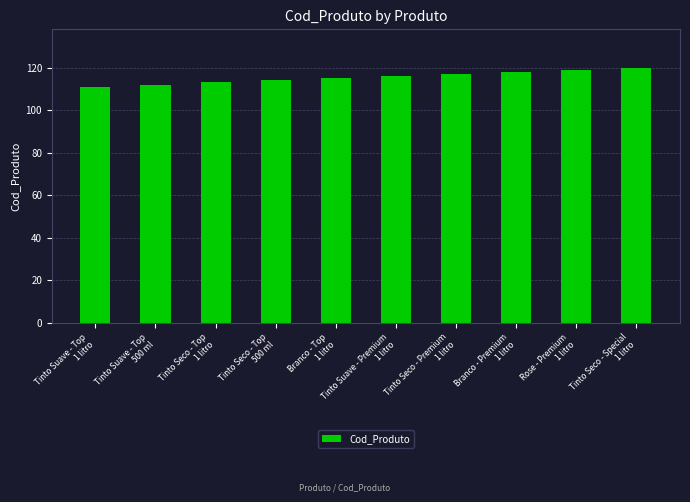

The chart shows a value of 117 at Tinto Seco - Premium
1 litro. True or false?

True